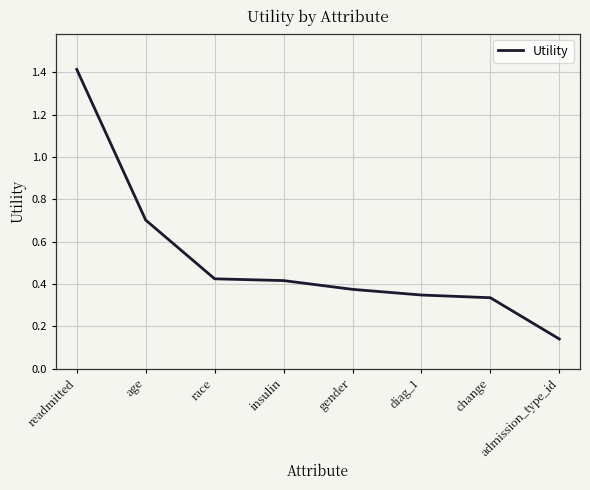

True or false: the data shows 0.7 at race.

False